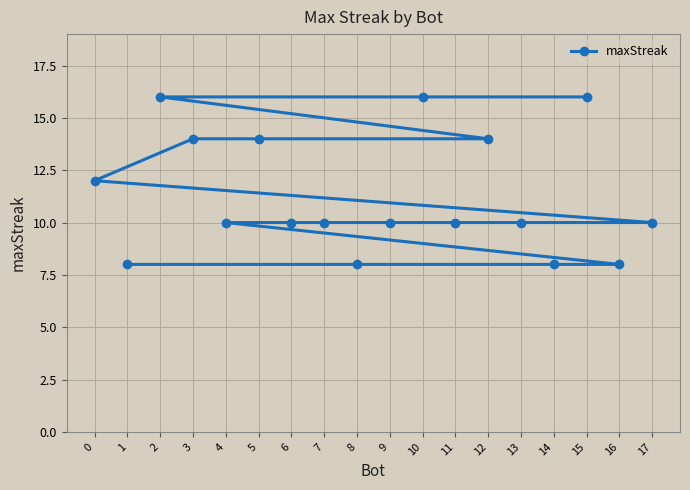

What is the value of the 1st point from the left?

12